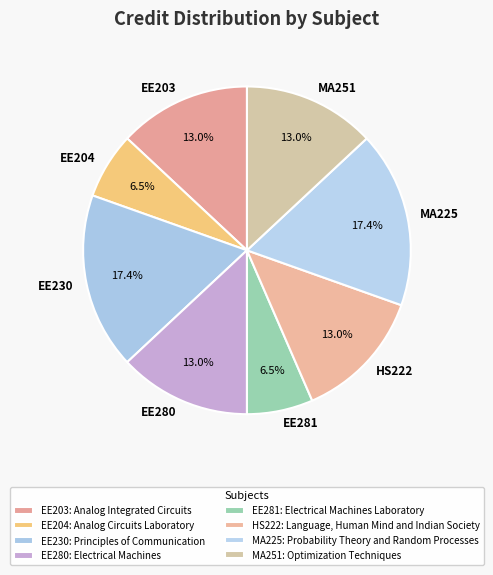

The EE230 slice represents 25% of the pie. True or false?

False